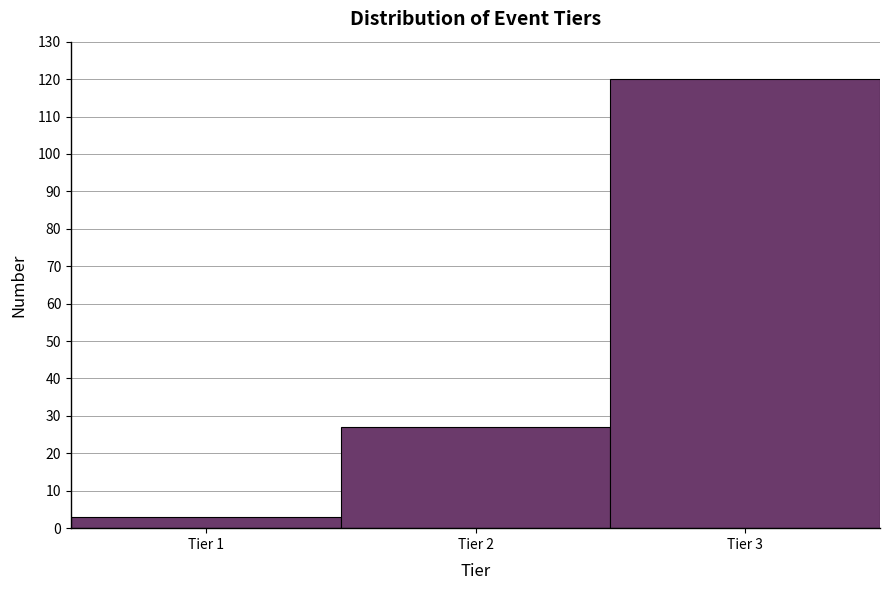

Reading left to right, transcribe this chart: for each bar, give the range it covers on the x-axis and its height. The values are not printed on the chart, so give them approximately, as read against the axis.

0.5 to 1.5: 3
1.5 to 2.5: 27
2.5 to 3.5: 120